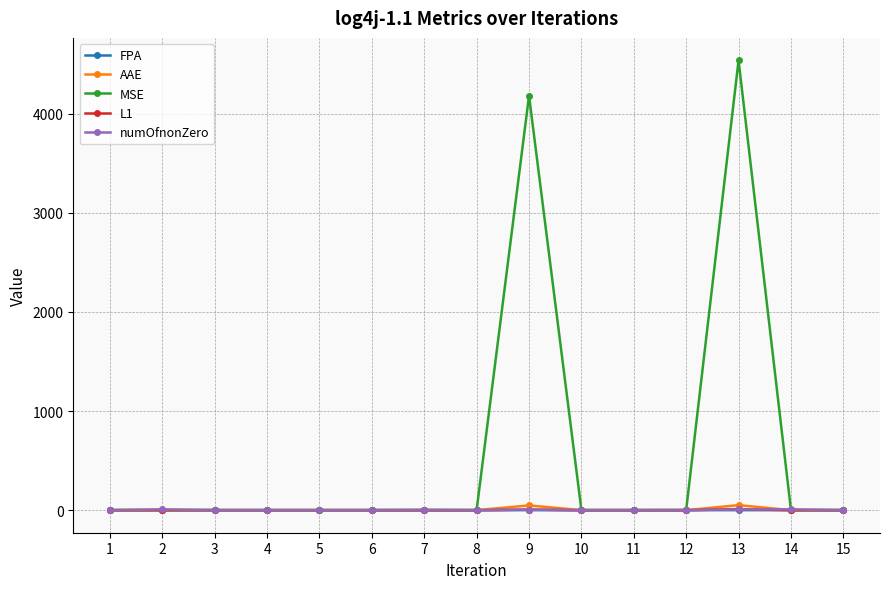

What is the greatest value displayed?

4538.1